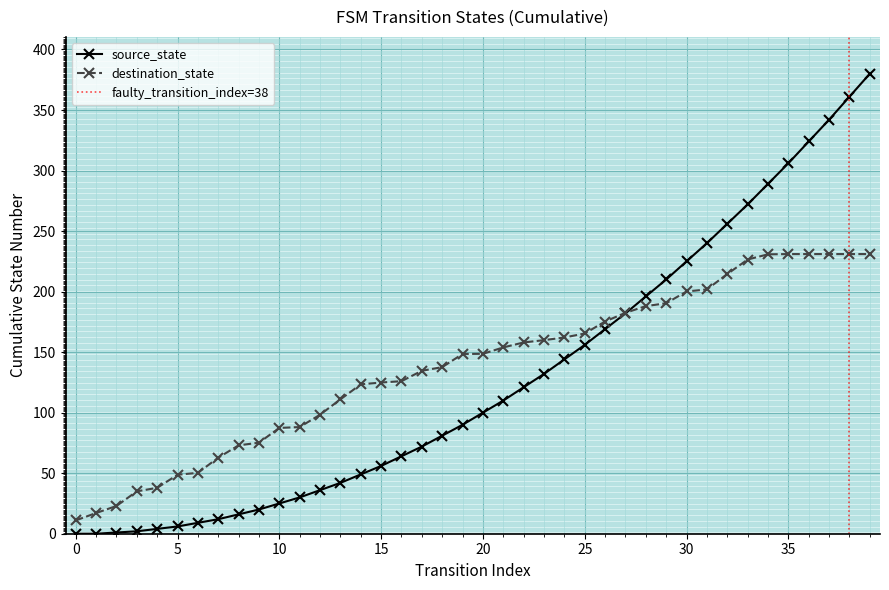

List the labels in order of value, smallest first.

0, 1, 2, 3, 4, 5, 6, 7, 8, 9, 10, 11, 12, 13, 14, 15, 16, 17, 18, 19, 20, 21, 22, 23, 24, 25, 26, 27, 28, 29, 30, 31, 32, 33, 34, 35, 36, 37, 38, 39